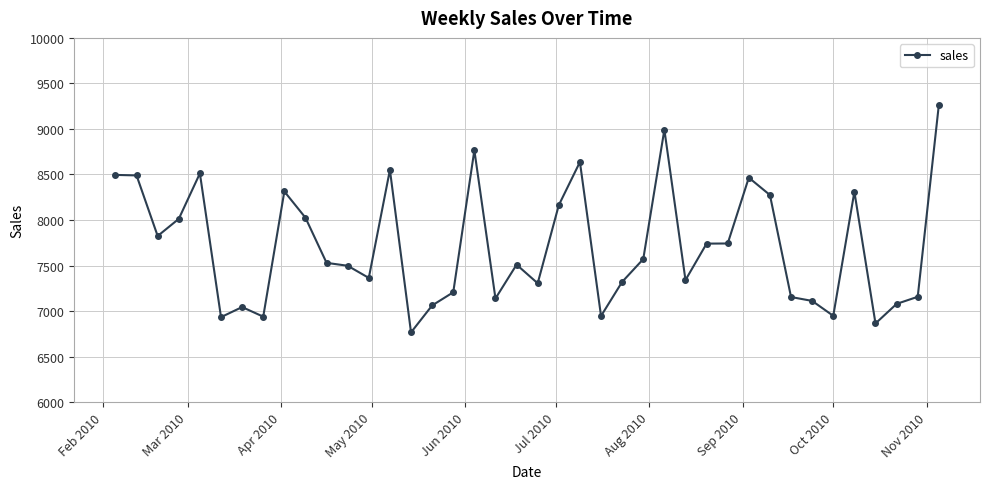

What is the average value?

7708.7